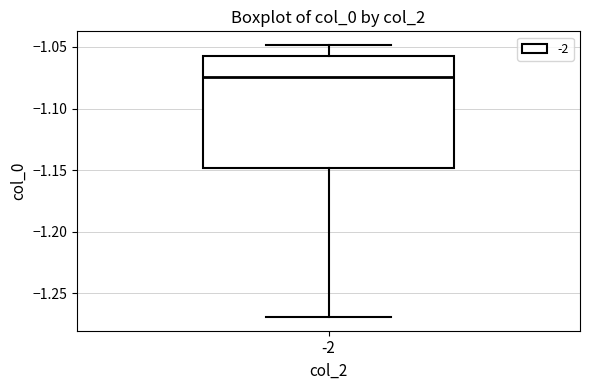

Where does the median line of the box at x = -2 sit on the y-axis? The values are not printed on the chart, so give them approximately, as read against the axis.

-1.075